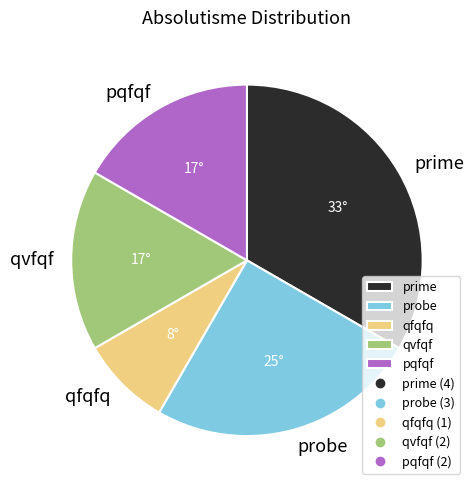

Is there any slice that represents more than half of the pie?

No